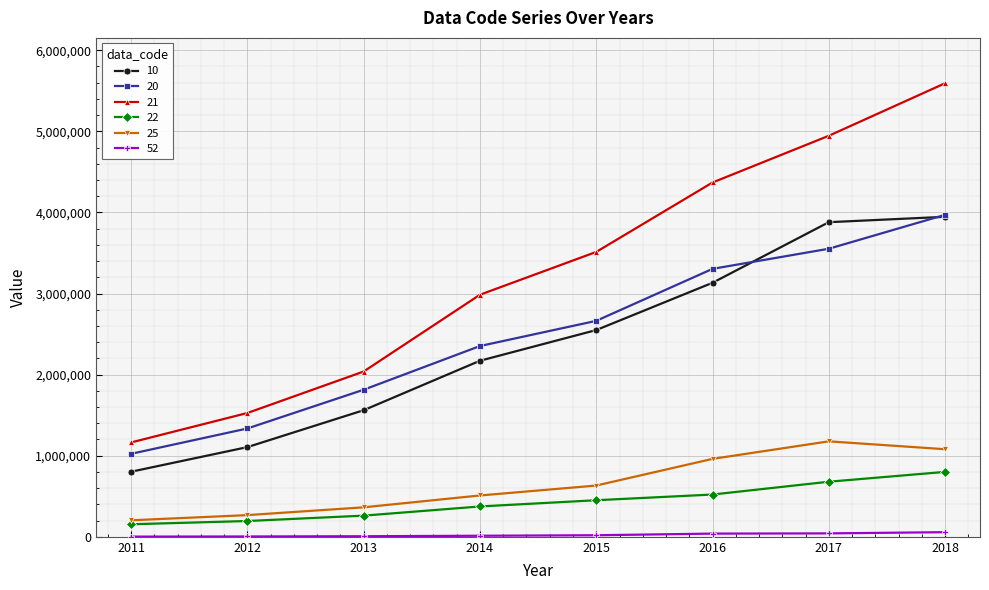

What is the spread (max minus min) of values at 2013?

2031112